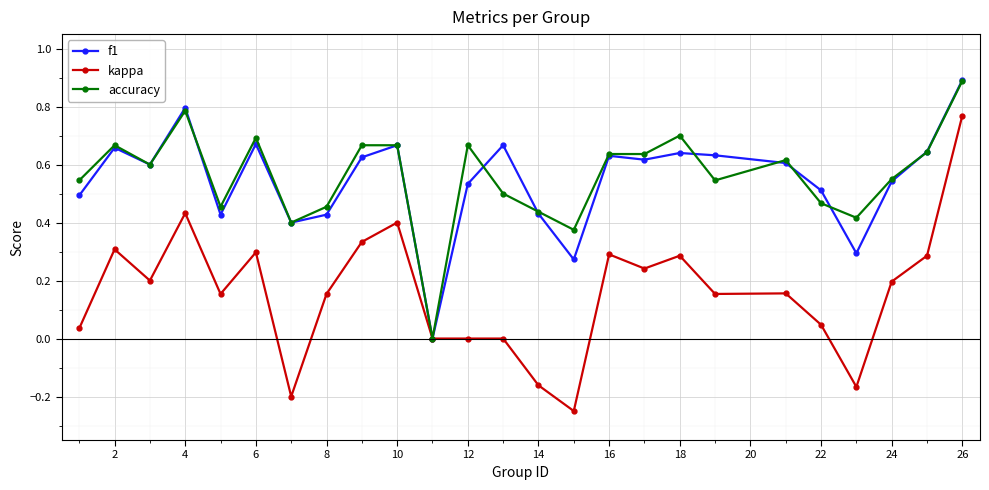

True or false: accuracy has more than 0 points higher than both neighbors.

True